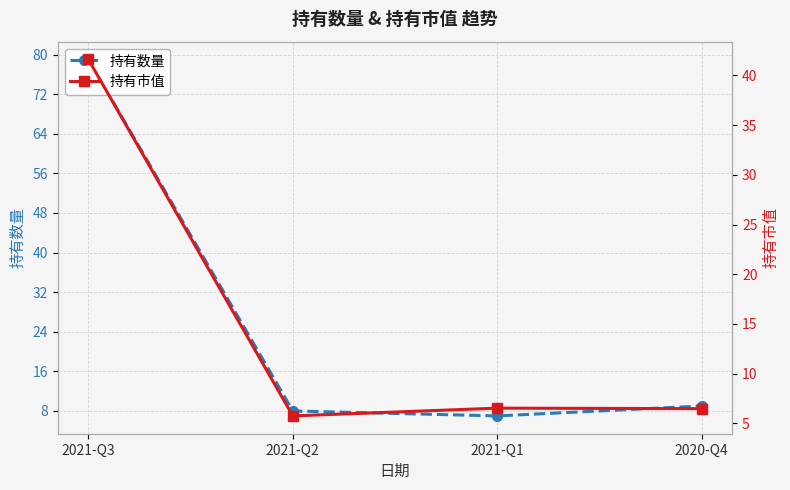

List the series in order of their peak value, lowest first.

持有市值, 持有数量